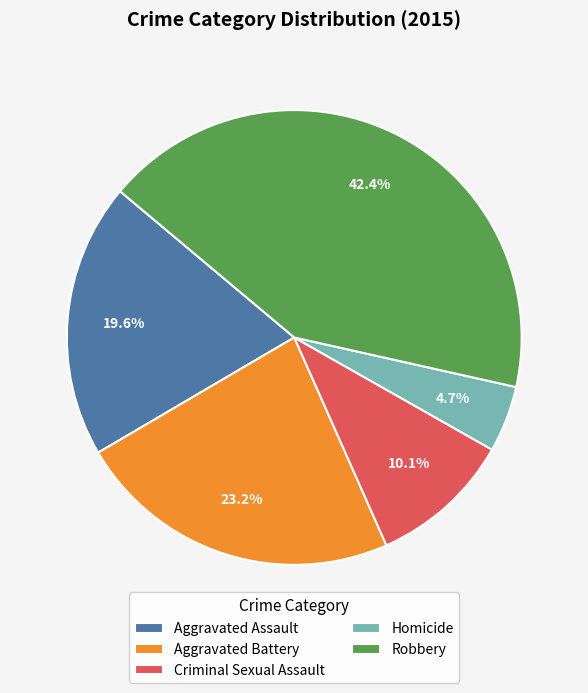

Between Robbery and Criminal Sexual Assault, which is larger?

Robbery